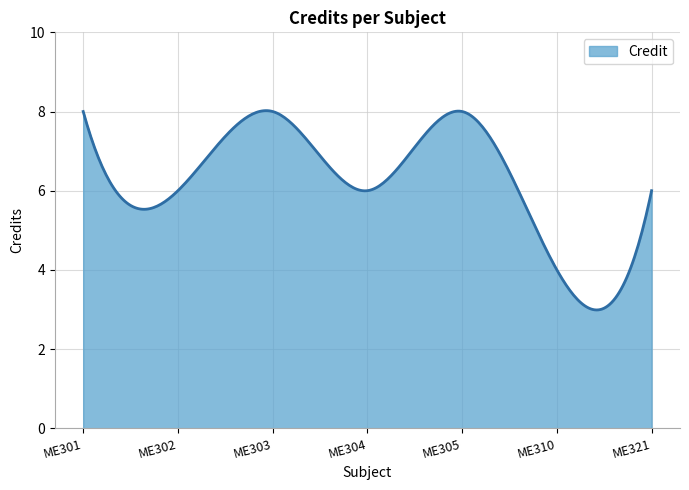

What is the maximum value shown in the chart?

8.0